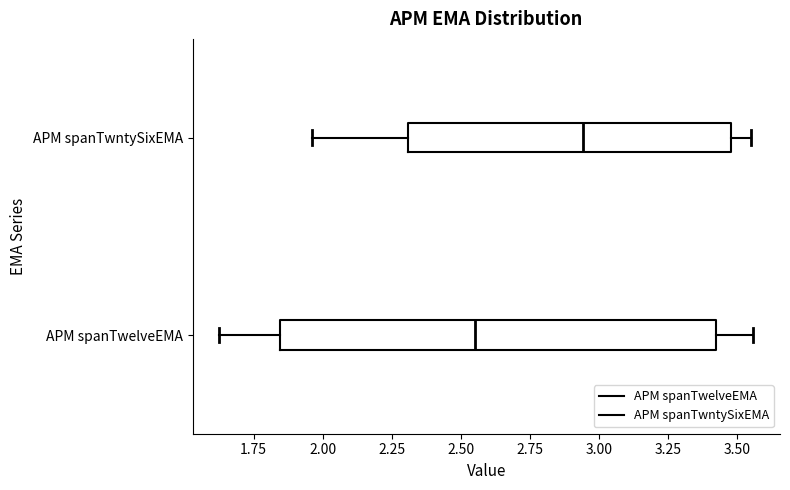

Reading bottom to top, transcribe this box plot: for each box, give where its median line is, the range the box spans, and where its two whiskers end, as read against the x-axis. The values are not printed on the chart, so give them approximately, as read against the axis.

APM spanTwelveEMA: median 2.55, box 1.85 to 3.40, whiskers 1.65 to 3.55
APM spanTwntySixEMA: median 2.95, box 2.30 to 3.50, whiskers 1.95 to 3.55